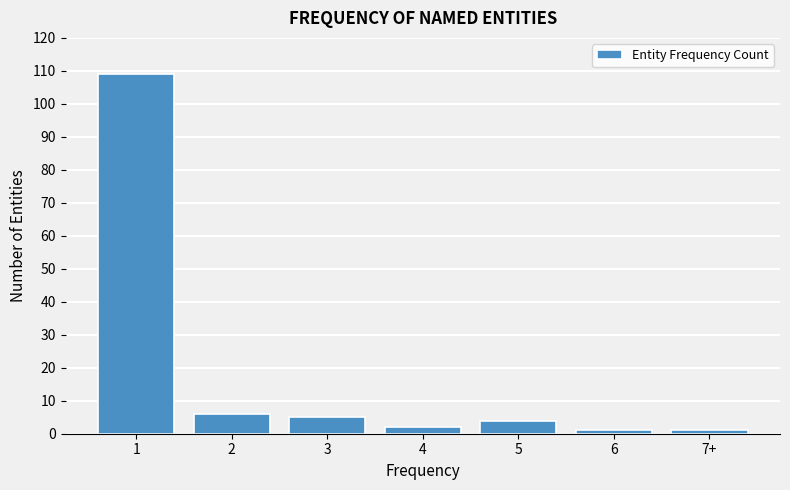

Reading left to right, transcribe all the data shown in this chart.

109	6	5	2	4	1	1